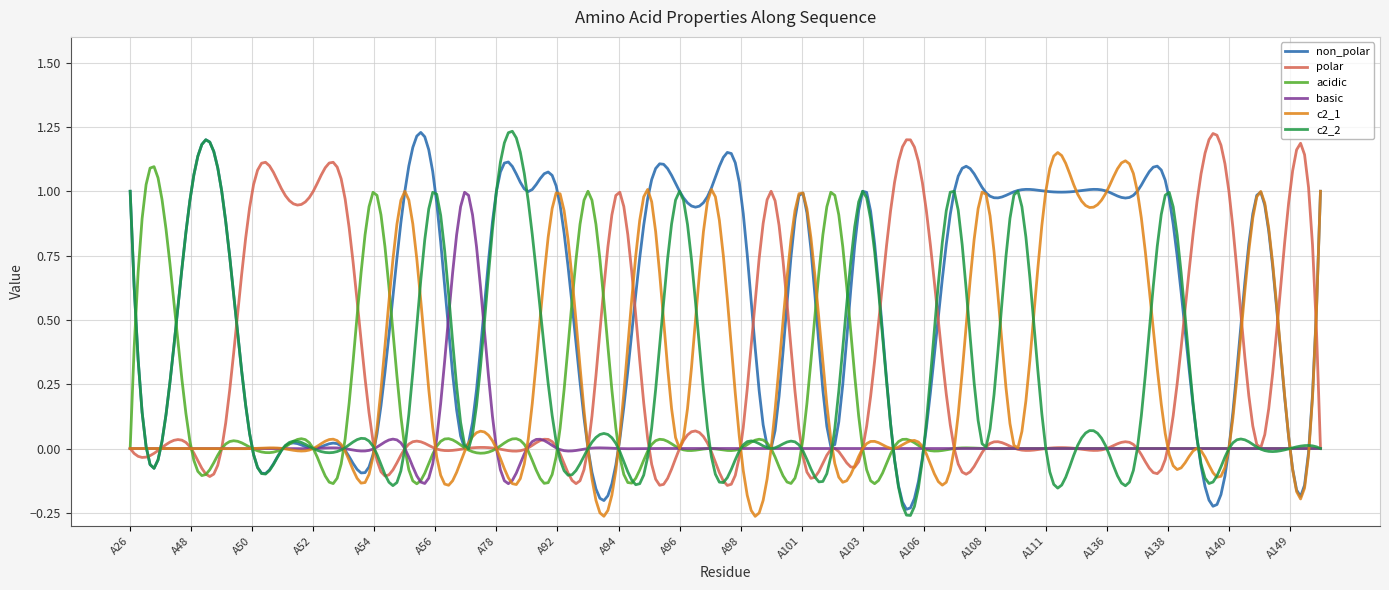

Which series has the largest total across all categories?

non_polar